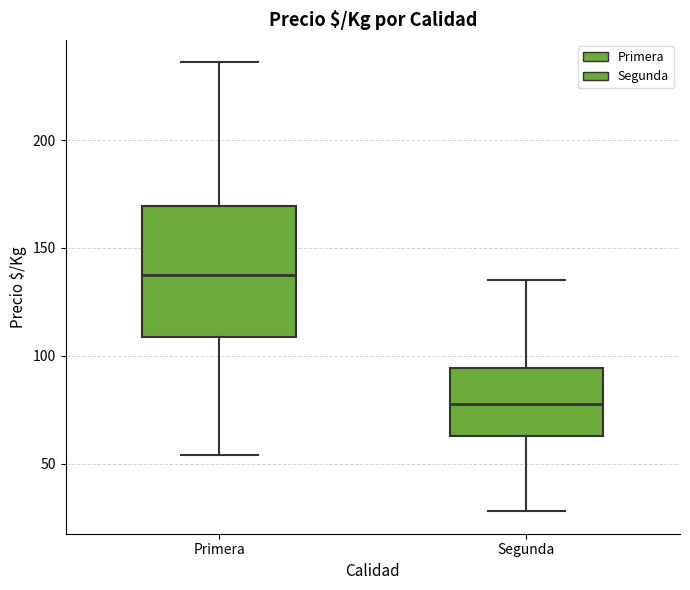

Reading left to right, transcribe this box plot: for each box, give where its median line is, the range the box spans, and where its two whiskers end, as read against the y-axis. The values are not printed on the chart, so give them approximately, as read against the axis.

Primera: median 140, box 110 to 170, whiskers 55 to 235
Segunda: median 80, box 65 to 95, whiskers 30 to 135